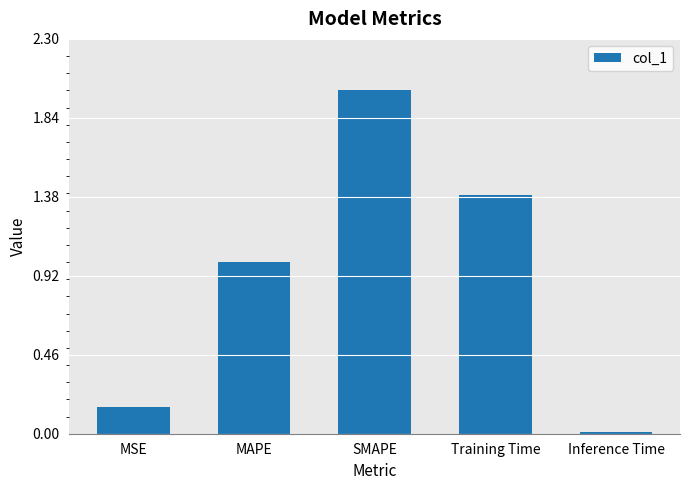

What is the label of the 5th bar from the right?

MSE